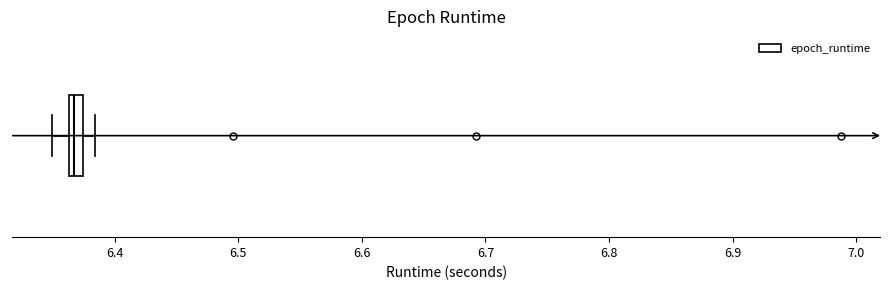

Where is the right edge of the box on the x-axis? The values are not printed on the chart, so give them approximately, as read against the axis.

6.37